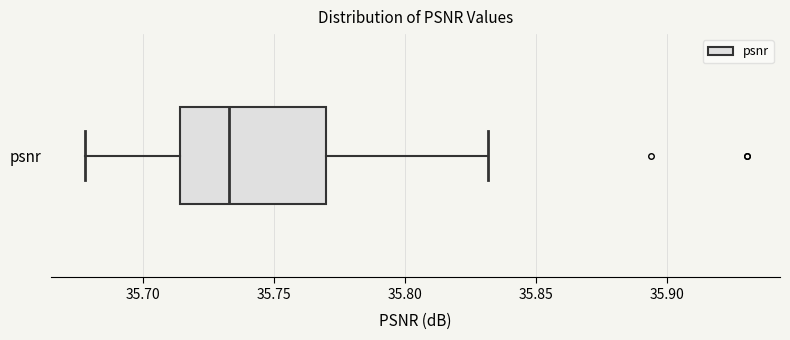

Read this box plot against the x-axis: the position of the median line, the range covered by the box, and the ends of both whiskers. The values are not printed on the chart, so give them approximately, as read against the axis.

median 35.735, box 35.715 to 35.770, whiskers 35.680 to 35.830